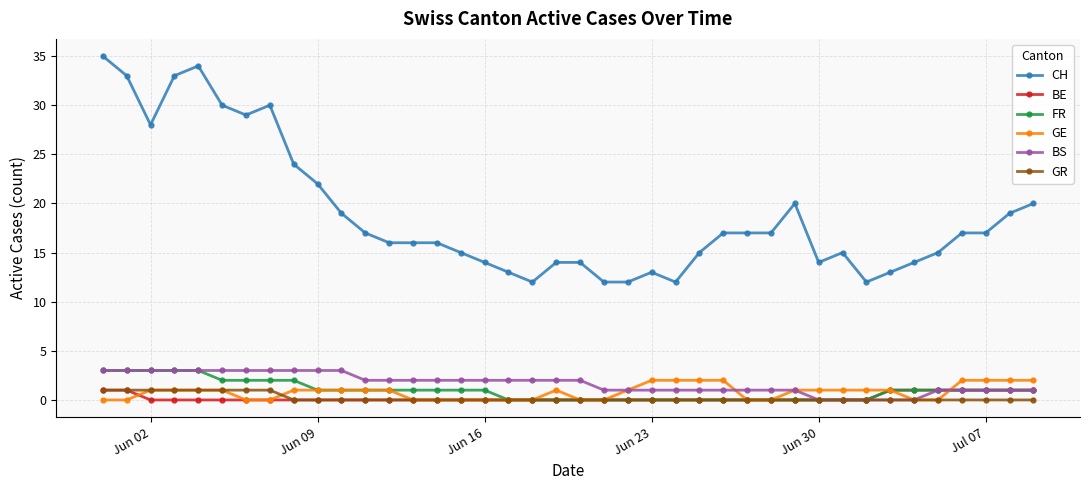

What is the sum of all GR values?

8